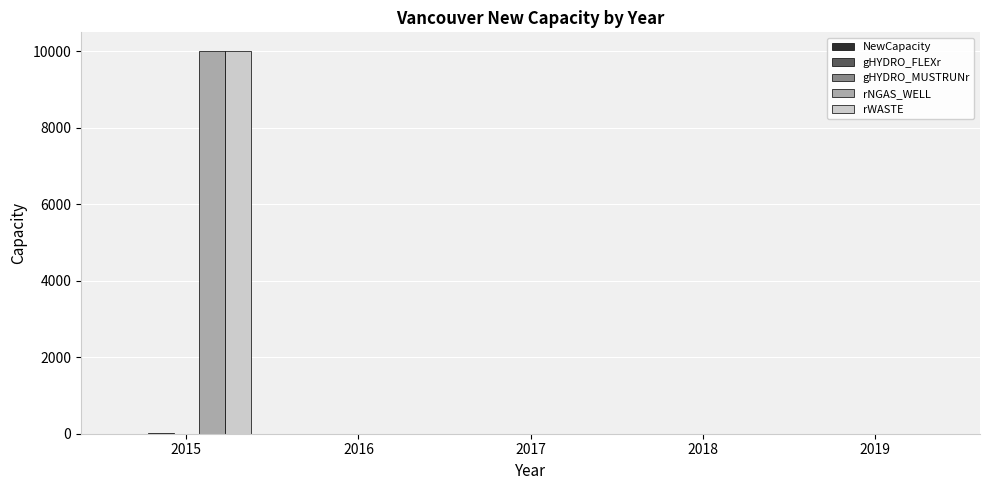

What is the greatest value displayed?

9999.0